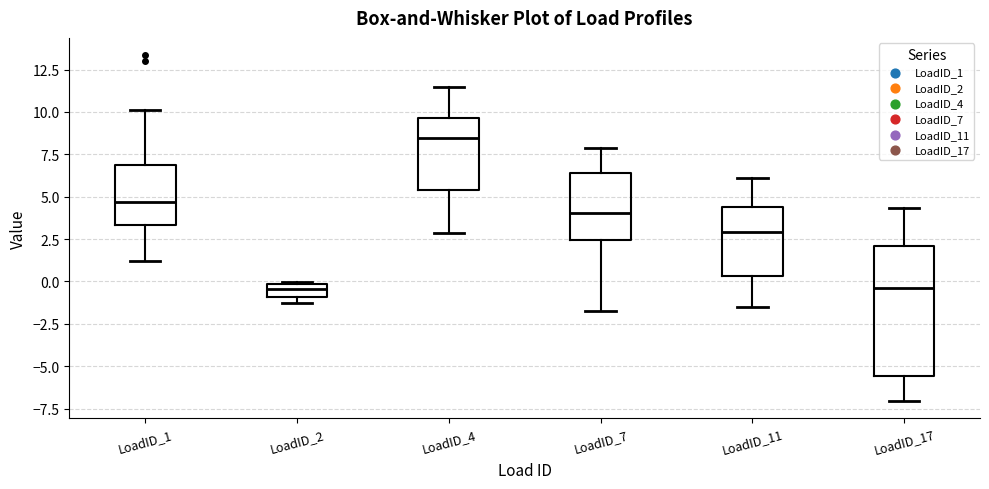

Reading left to right, transcribe this box plot: for each box, give where its median line is, the range the box spans, and where its two whiskers end, as read against the y-axis. The values are not printed on the chart, so give them approximately, as read against the axis.

LoadID_1: median 4.5, box 3.5 to 7.0, whiskers 1.0 to 10.0
LoadID_2: median -0.5, box -1.0 to 0.0, whiskers -1.5 to 0.0
LoadID_4: median 8.5, box 5.5 to 9.5, whiskers 3.0 to 11.5
LoadID_7: median 4.0, box 2.5 to 6.5, whiskers -1.5 to 8.0
LoadID_11: median 3.0, box 0.5 to 4.5, whiskers -1.5 to 6.0
LoadID_17: median -0.5, box -5.5 to 2.0, whiskers -7.0 to 4.5